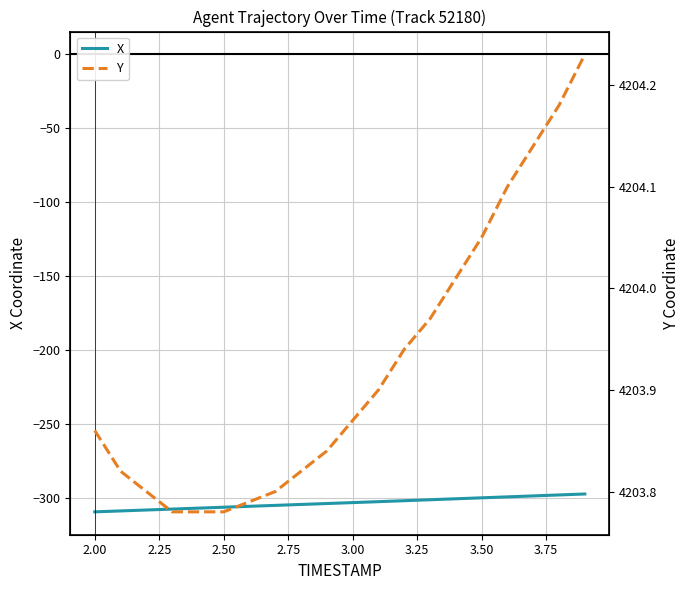

The value of X at 2.50 is -138.4. True or false?

False